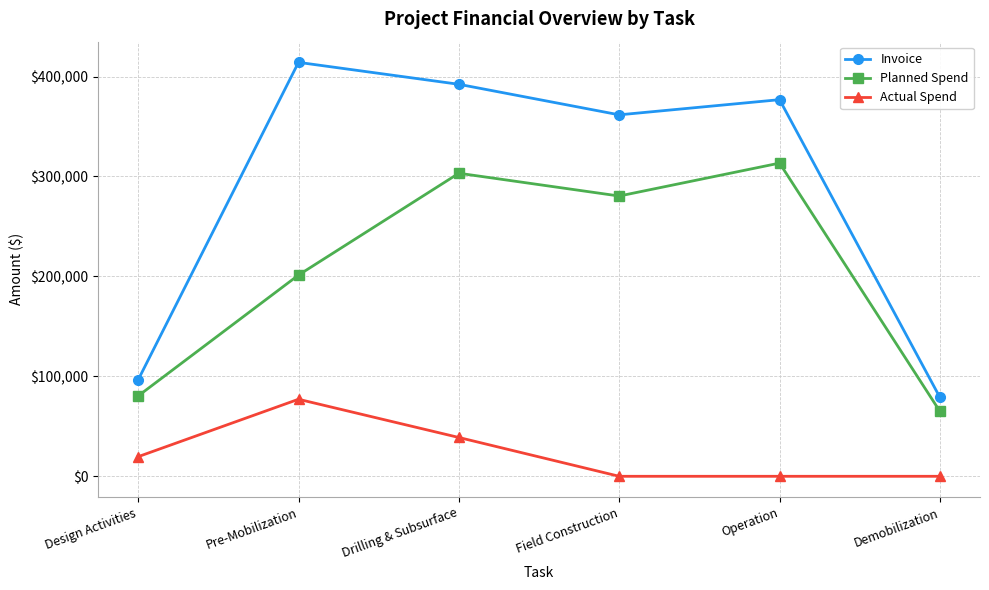

What is the value of the Invoice point at the 4th from the left?

361680.2